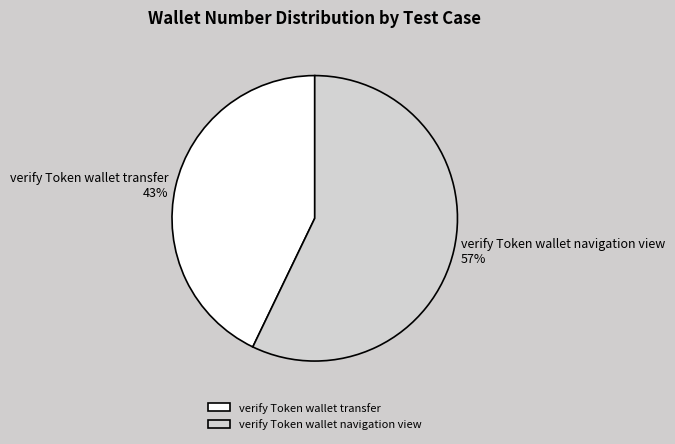

To the nearest percent, what is the average slice percentage?

50%